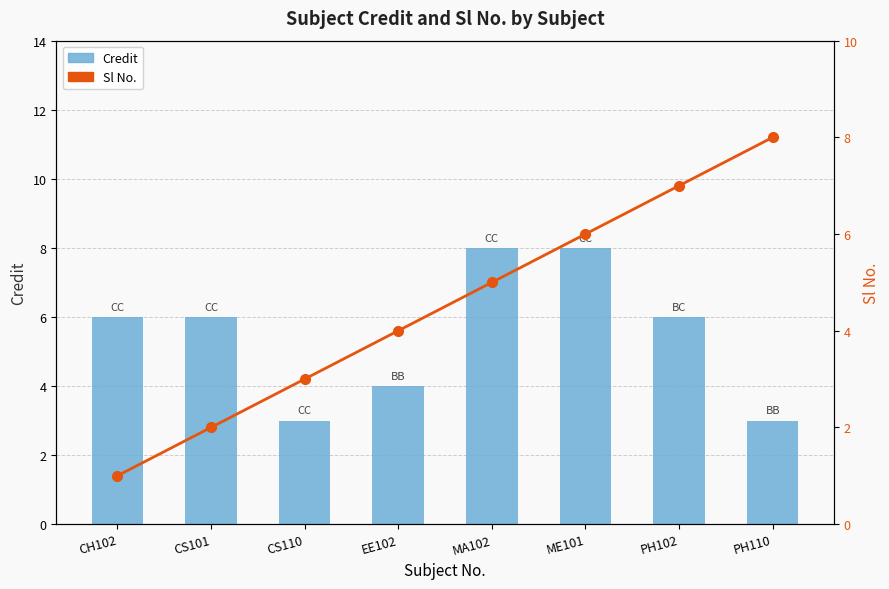

Between CS110 and EE102, which series saw the biggest shift?

Credit